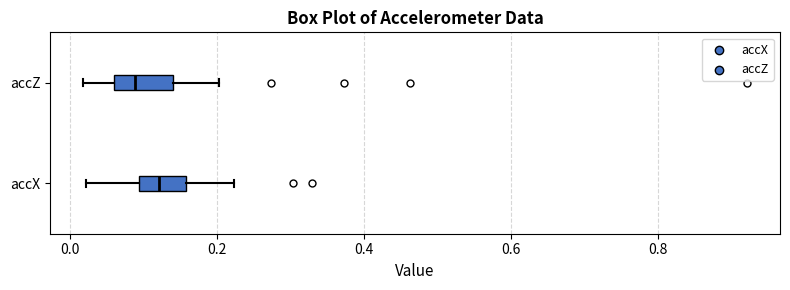

Reading bottom to top, read every box against the x-axis: the position of its median line, the range the box covers, and the ends of its whiskers. The values are not printed on the chart, so give them approximately, as read against the axis.

accX: median 0.12, box 0.10 to 0.16, whiskers 0.02 to 0.22
accZ: median 0.08, box 0.06 to 0.14, whiskers 0.02 to 0.20